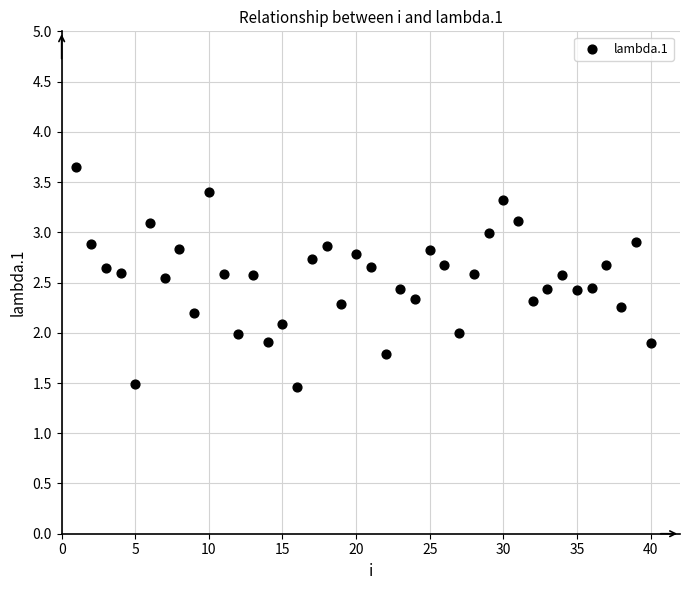

What is the range of Y values (max minus min)?

2.2